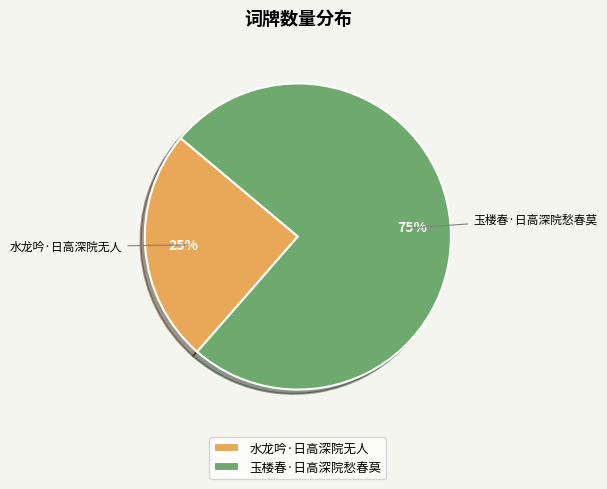

To the nearest percent, what is the average slice percentage?

50%